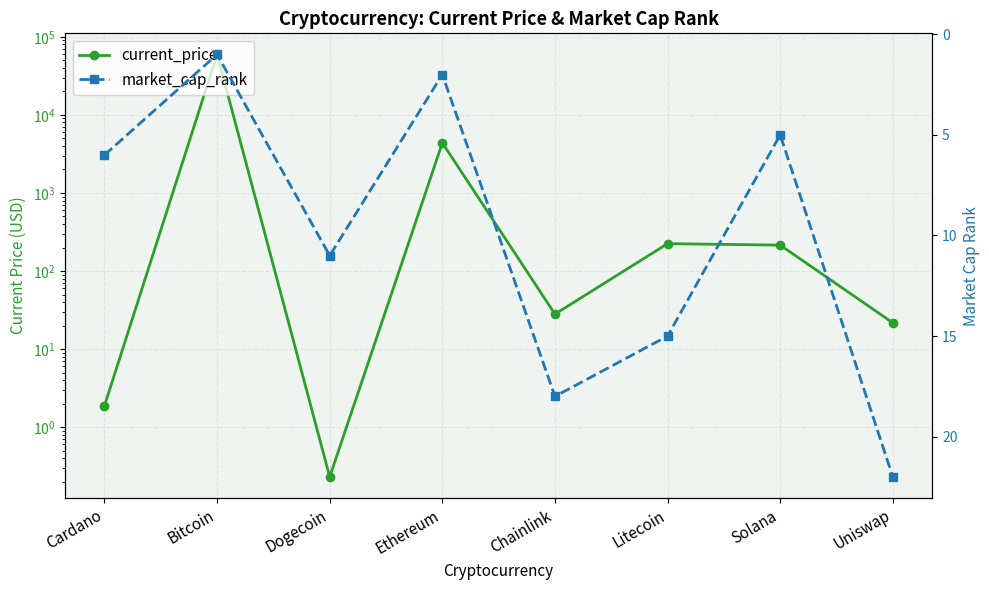

True or false: market_cap_rank and current_price intersect in this chart.

True